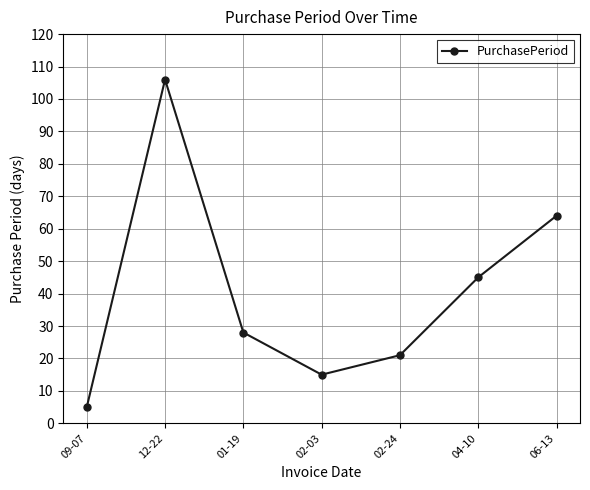

How many lines are shown in the chart?

1